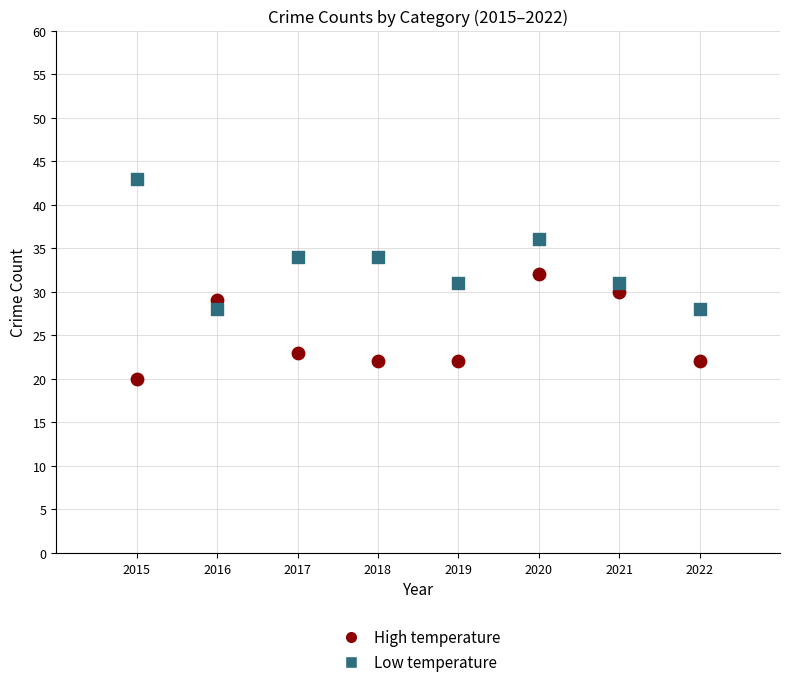

What is the X range (max minus min) for the scatter plot?

7